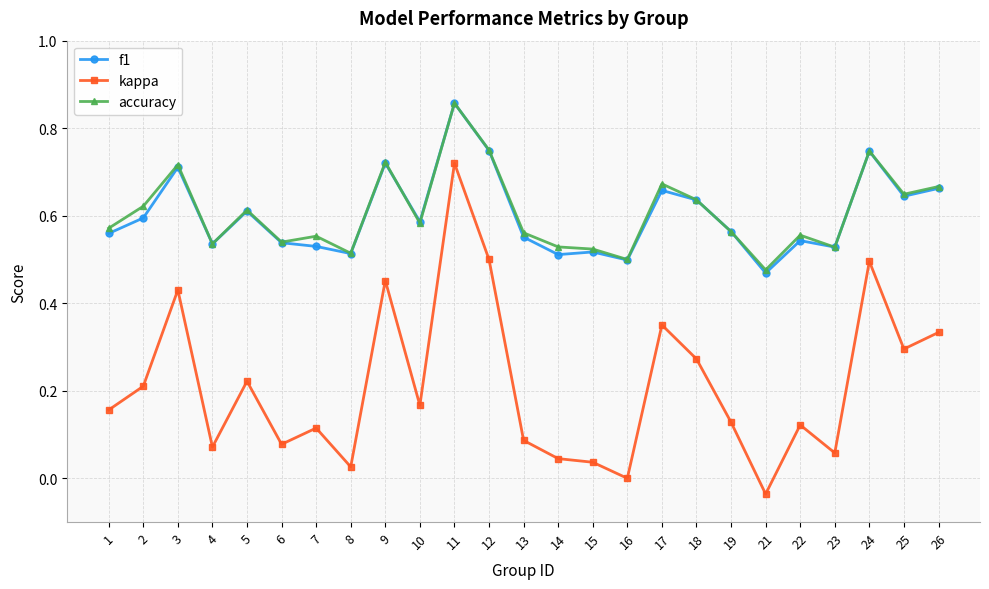

Where is the first local minimum for kappa?

4